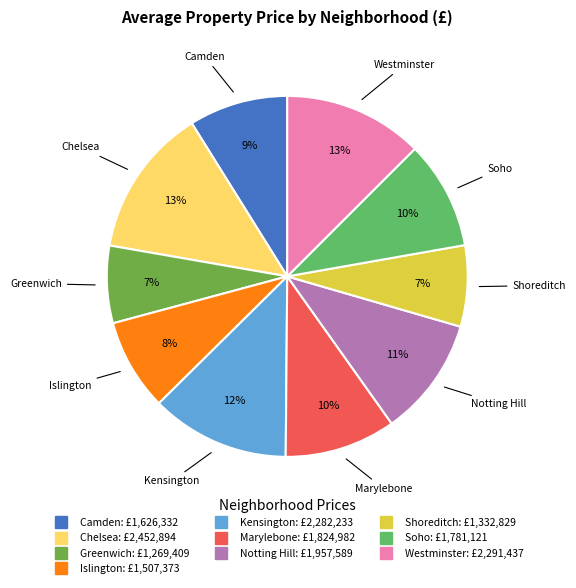

To the nearest percent, what is the combined percentage of Marylebone and Notting Hill?

21%